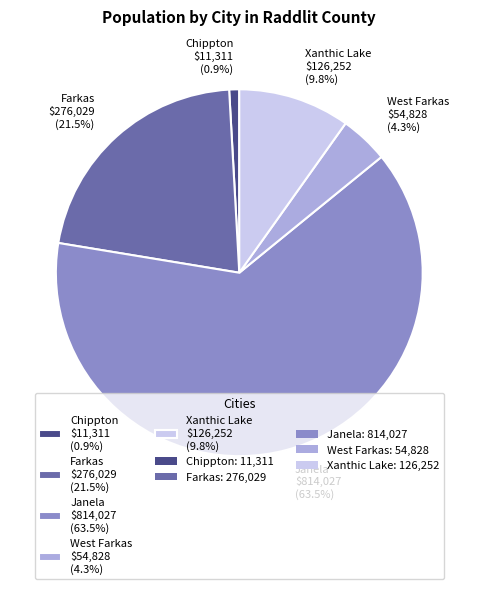

Does Janela $814,027 (63.5%) represent more than half of the total?

Yes